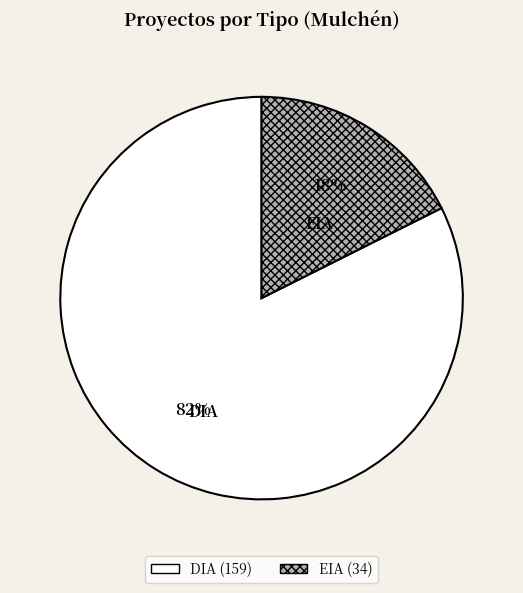

To the nearest percent, what portion does EIA represent?

18%